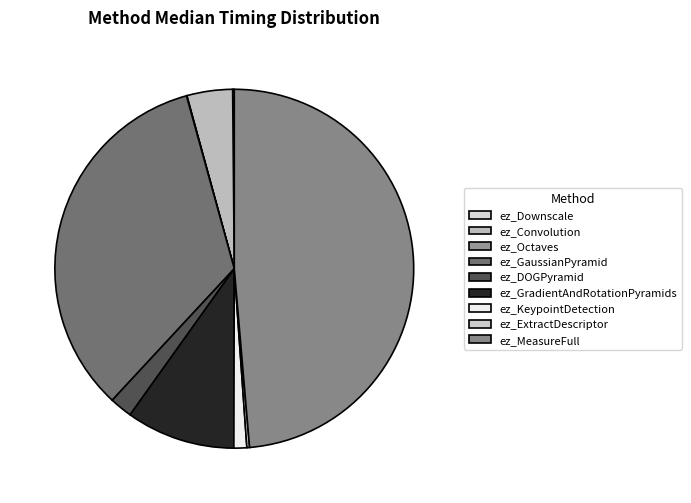

Combined, what portion of the pie is ez_Downscale and ez_DOGPyramid?

2.2%